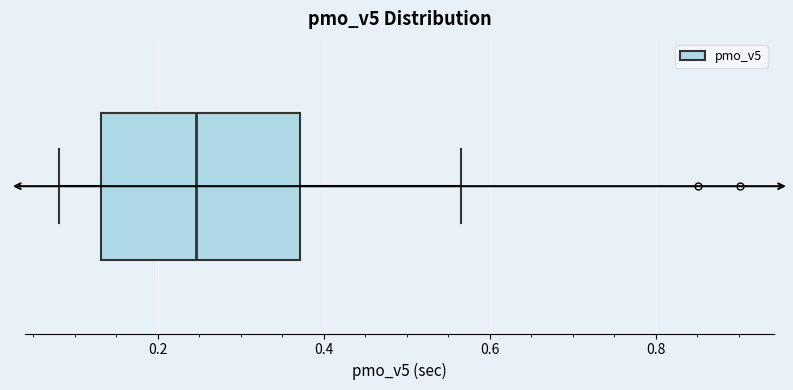

Where does the left whisker of the box end on the x-axis? The values are not printed on the chart, so give them approximately, as read against the axis.

0.08